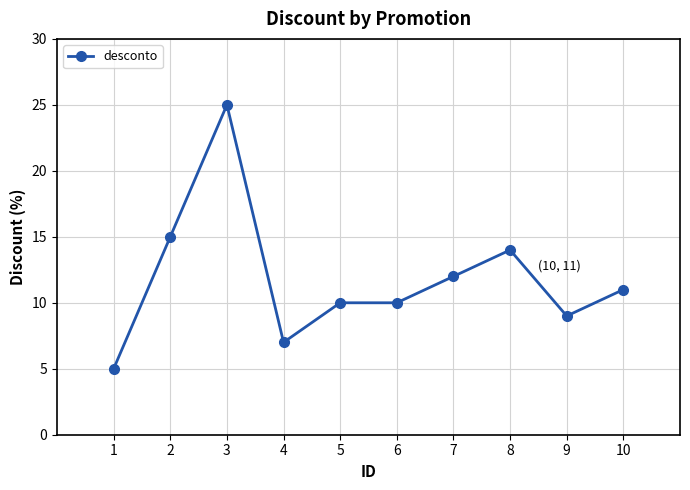

What is the value of the 5th point from the left?

10